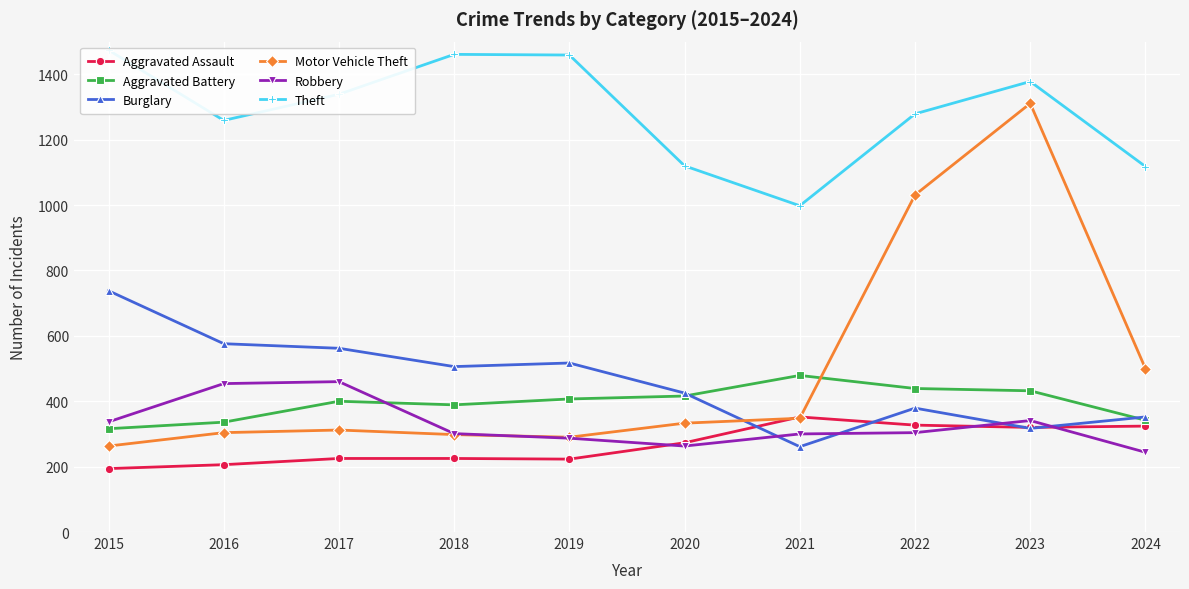

Which series has the largest range (max minus min)?

Motor Vehicle Theft